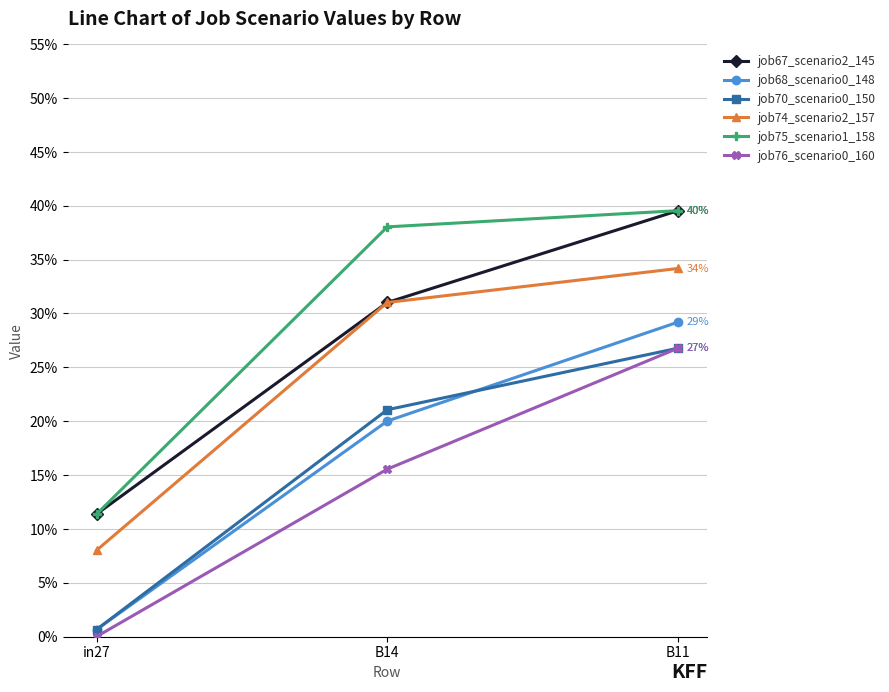

Does the chart display data point markers on the line(s)?

Yes